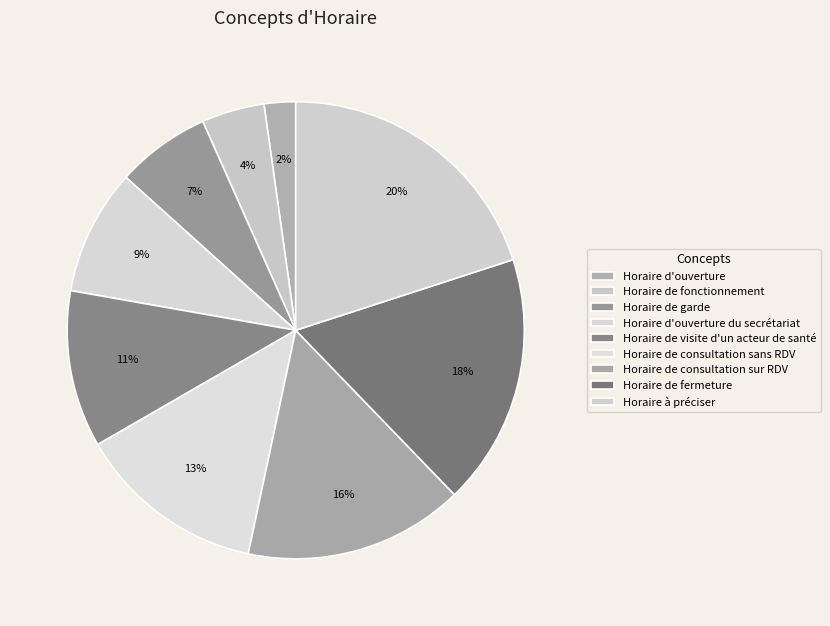

To the nearest percent, what is the average slice percentage?

11%